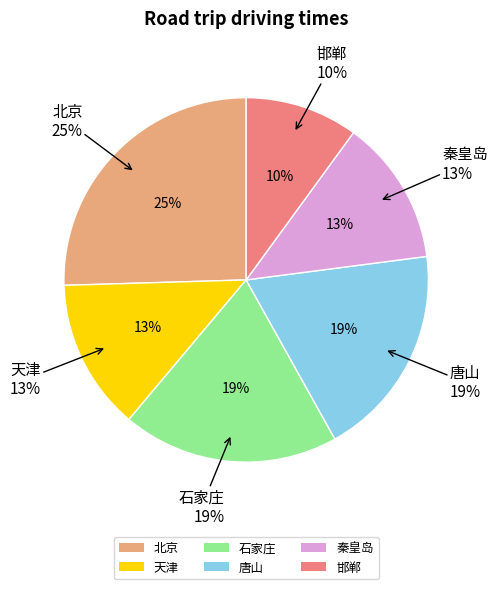

To the nearest percent, what is the combined percentage of 北京 and 石家庄?

45%